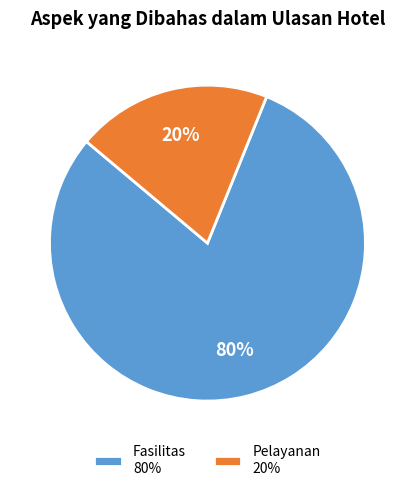

The Fasilitas 80% slice represents 80% of the pie. True or false?

True